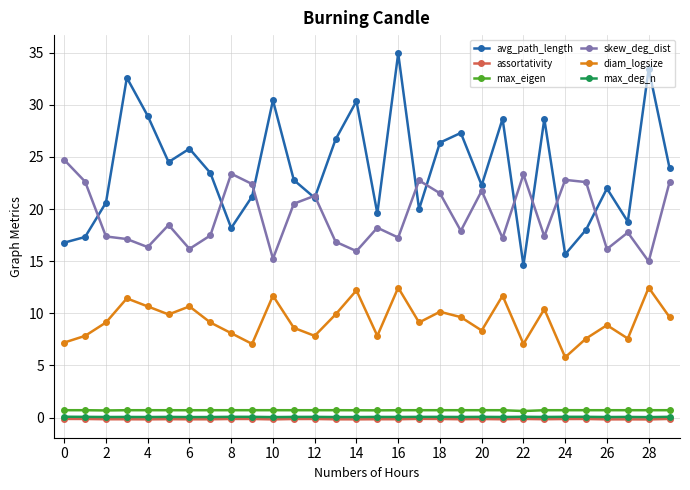

What are all the series names shown in the legend?

avg_path_length, assortativity, max_eigen, skew_deg_dist, diam_logsize, max_deg_n